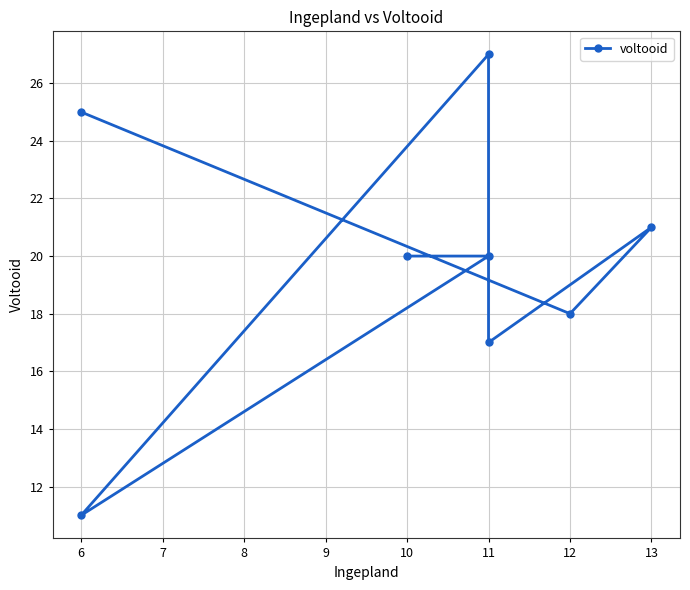

What is the sum of the values at 13 and 11?

48